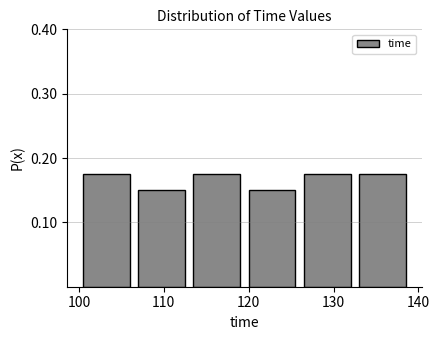

Reading left to right, list every bar in this chart as the range it spans on the x-axis followed by its height. Neither the bar edges nor the heights are printed on the chart, so give them approximately, as read against the axes.

100.0 to 106.5: 0.18
106.5 to 113.0: 0.15
113.0 to 119.5: 0.18
119.5 to 126.0: 0.15
126.0 to 132.5: 0.18
132.5 to 139.0: 0.18